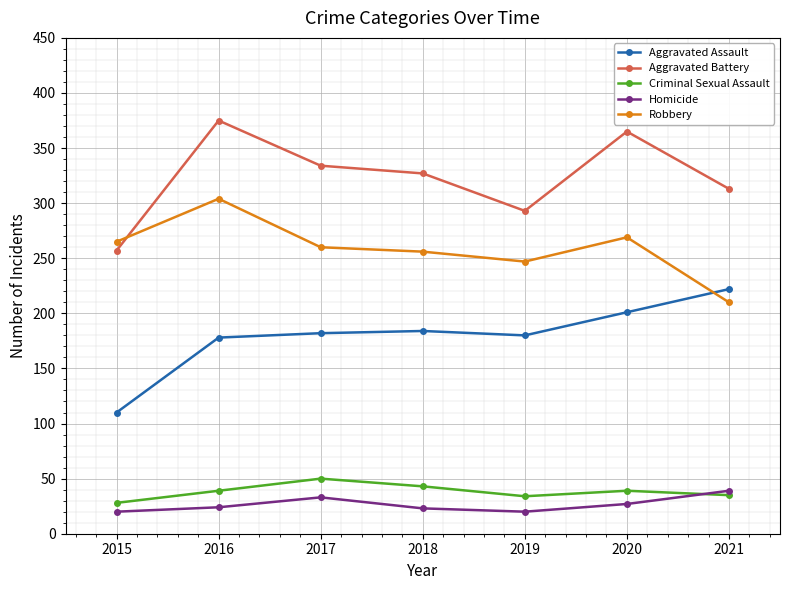

What is the sum of all Aggravated Assault values?

1257